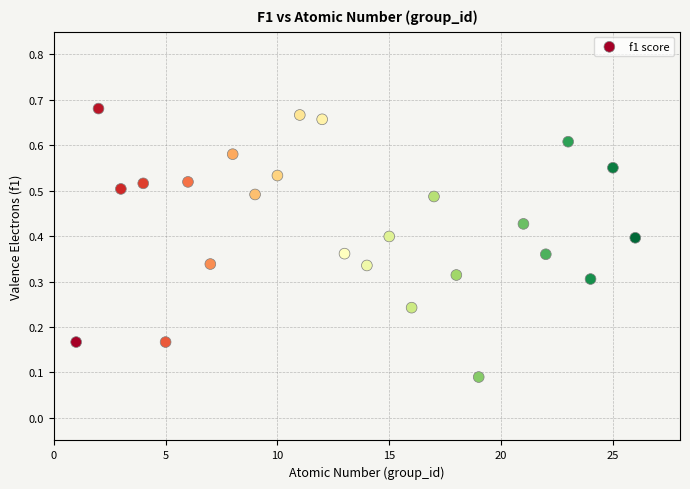

What is the range of X values (max minus min)?

25.0